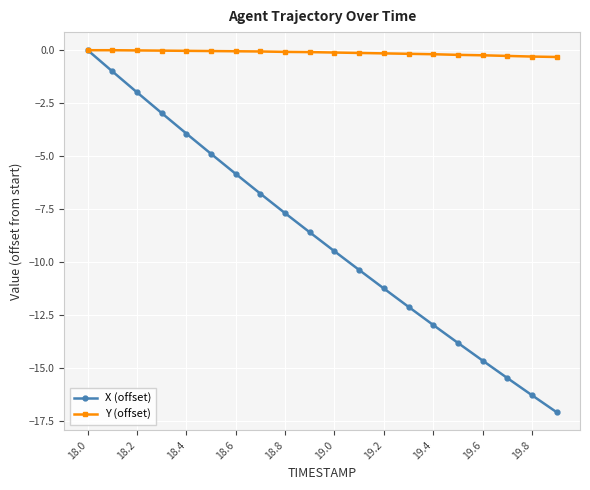

At how many categories does at least one series exceed -9?

20